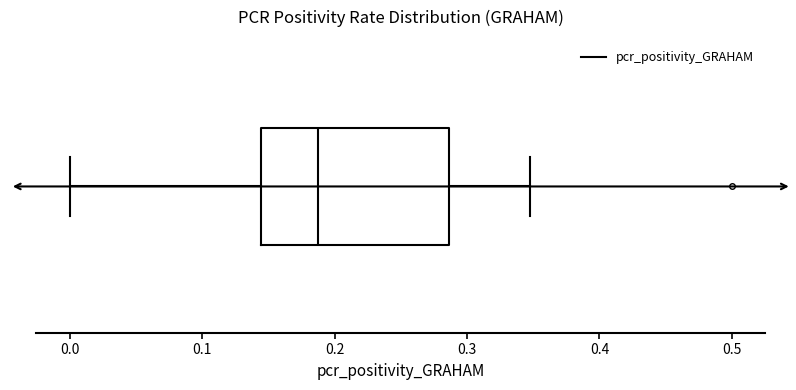

Where is the right edge of the box on the x-axis? The values are not printed on the chart, so give them approximately, as read against the axis.

0.29